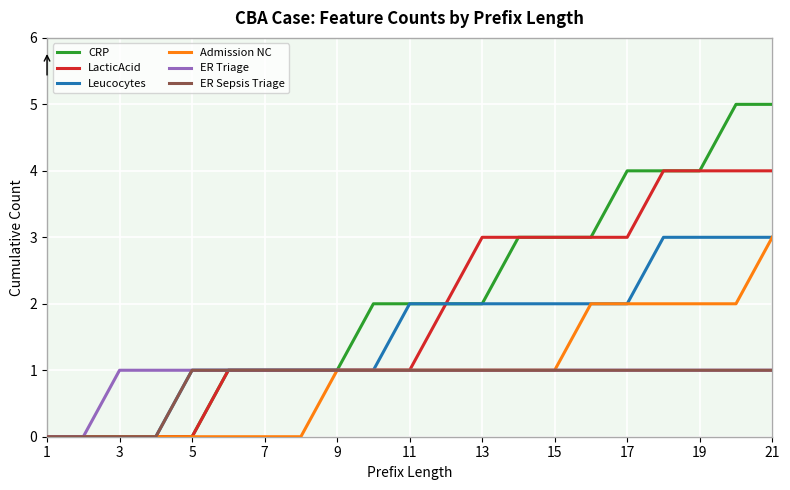

Which series has the widest spread of values?

CRP